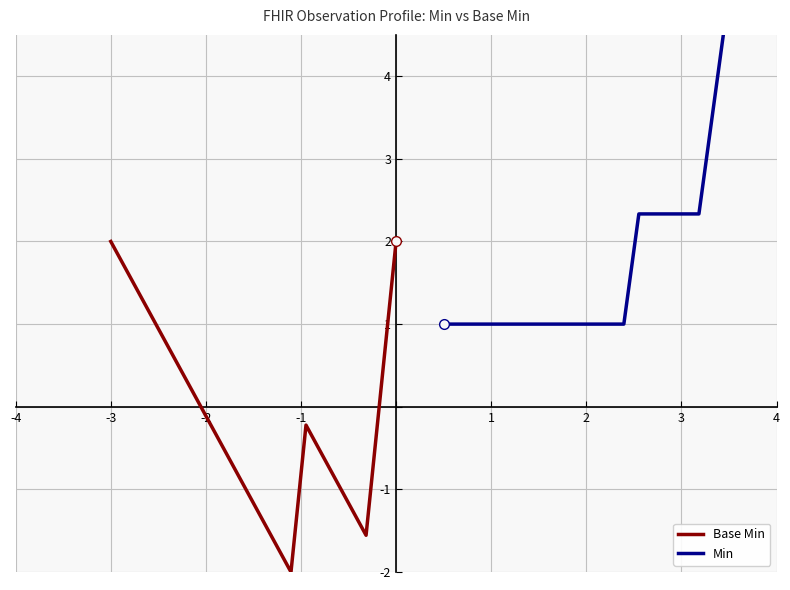

What is the highest value of the Base Min series?

2.0